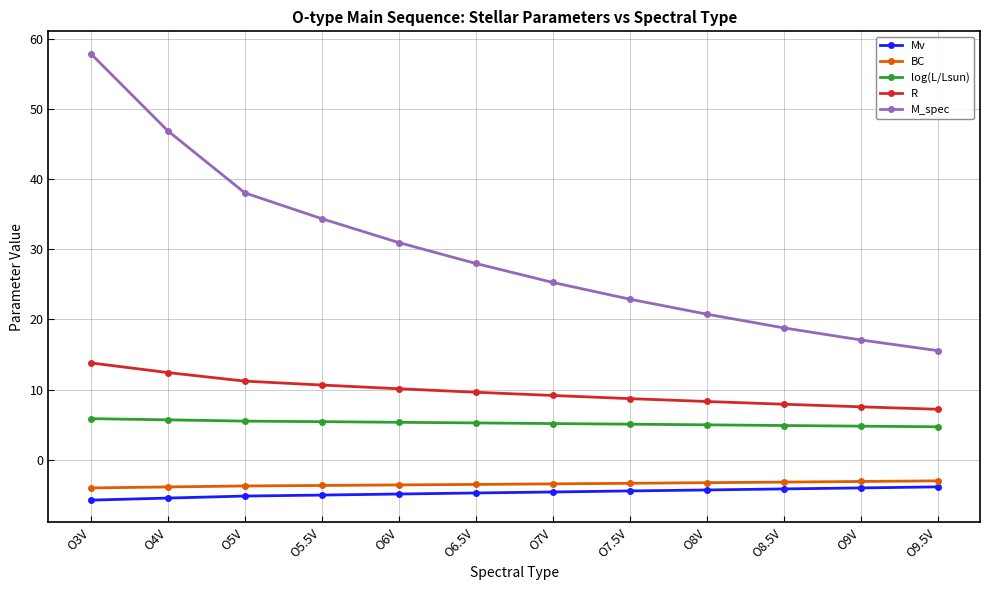

What is the spread (max minus min) of values at O6.5V?

32.8